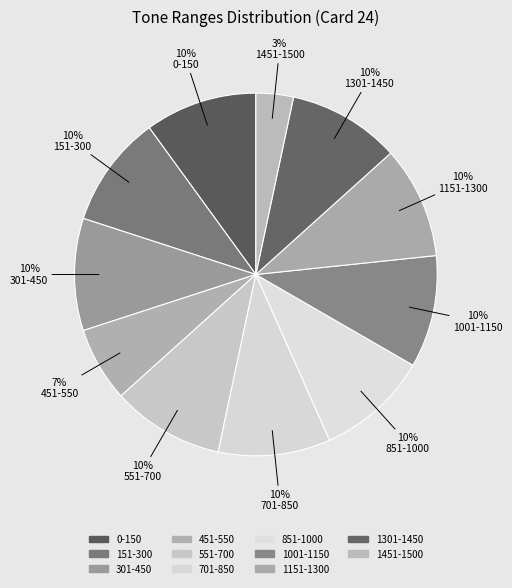

Rank the categories by value from lowest to highest.

1451-1500, 451-550, 0-150, 151-300, 301-450, 551-700, 701-850, 851-1000, 1001-1150, 1151-1300, 1301-1450